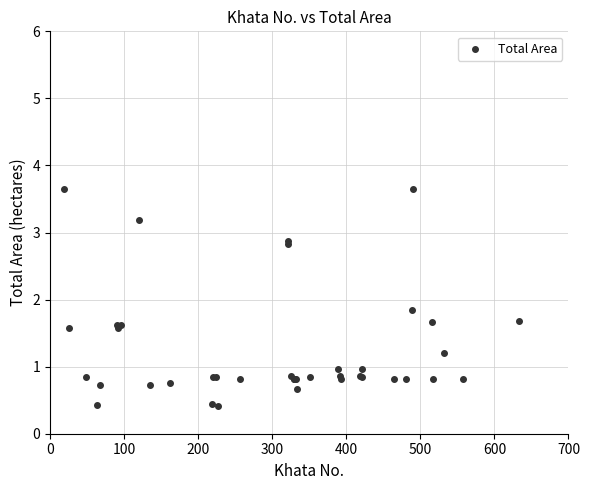

What Y value in the scatter plot is closest to 2?

1.9